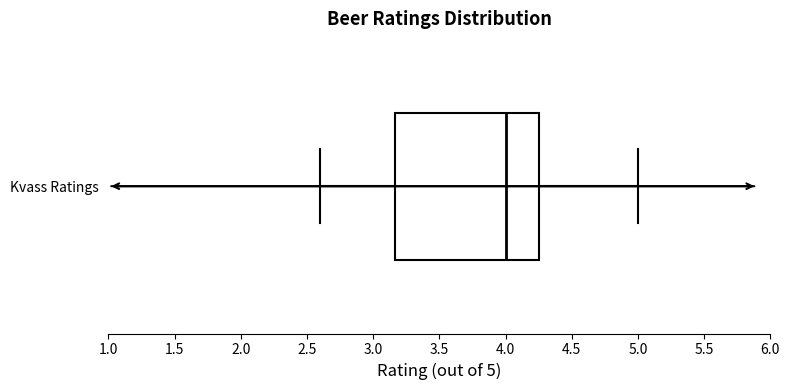

Transcribe this box plot: give where the median line is, the range the box spans, and where the two whiskers end, as read against the x-axis. The values are not printed on the chart, so give them approximately, as read against the axis.

median 4.00, box 3.15 to 4.25, whiskers 2.60 to 5.00